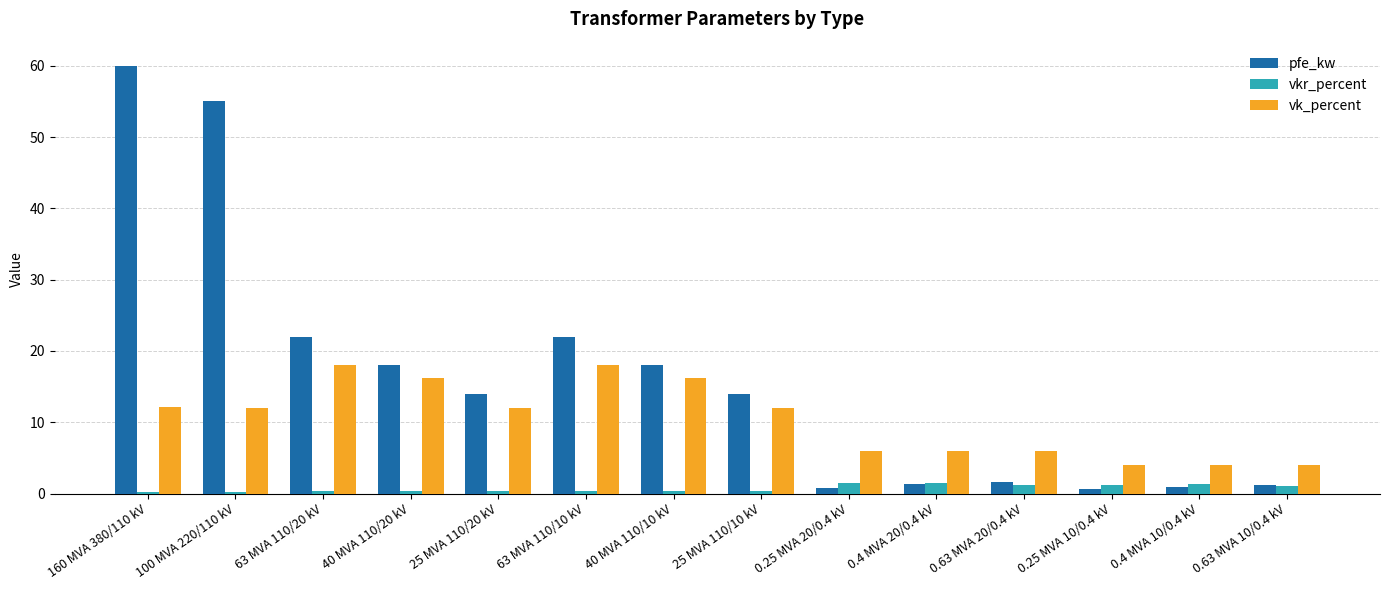

The pfe_kw series shows 27.9 at 40 MVA 110/10 kV. True or false?

False